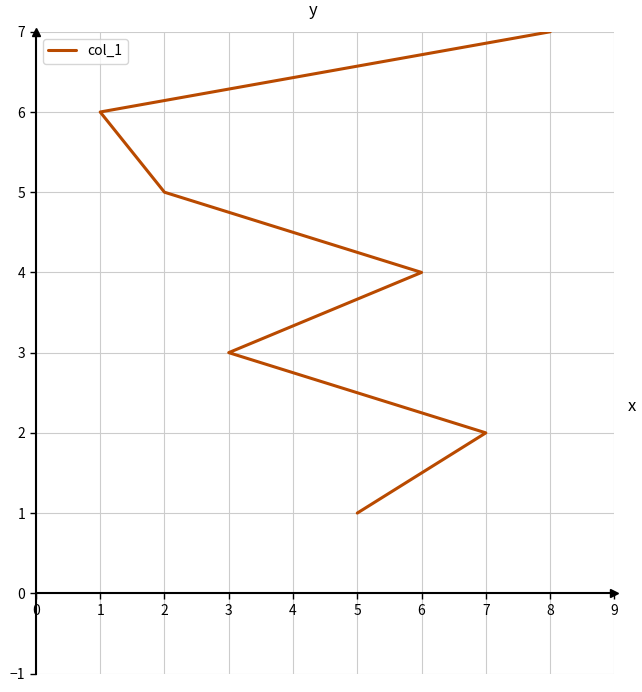

Count the values in the range 3 to 7.

5